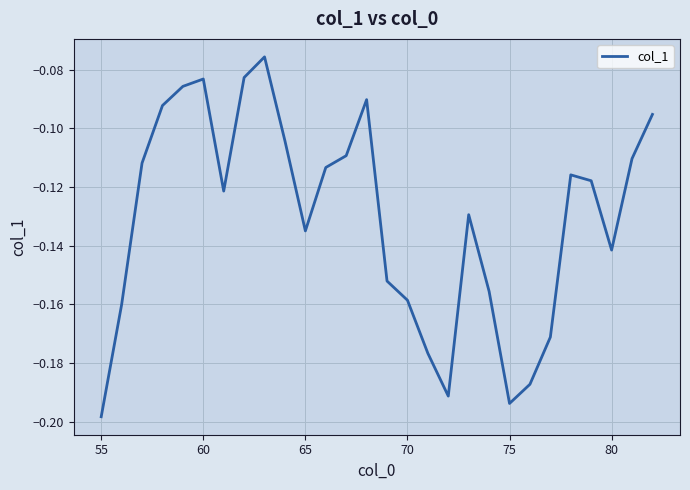

At which category does the data reach its first local peak?

60